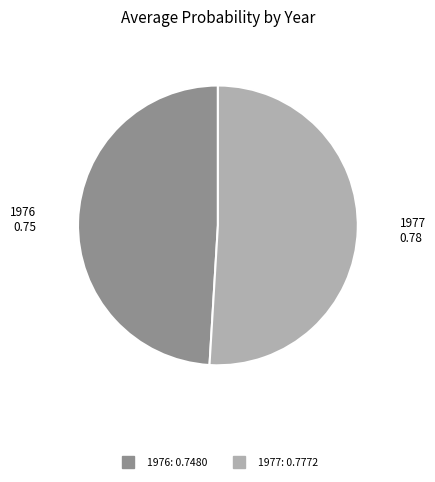

Is there any slice that represents more than half of the pie?

Yes